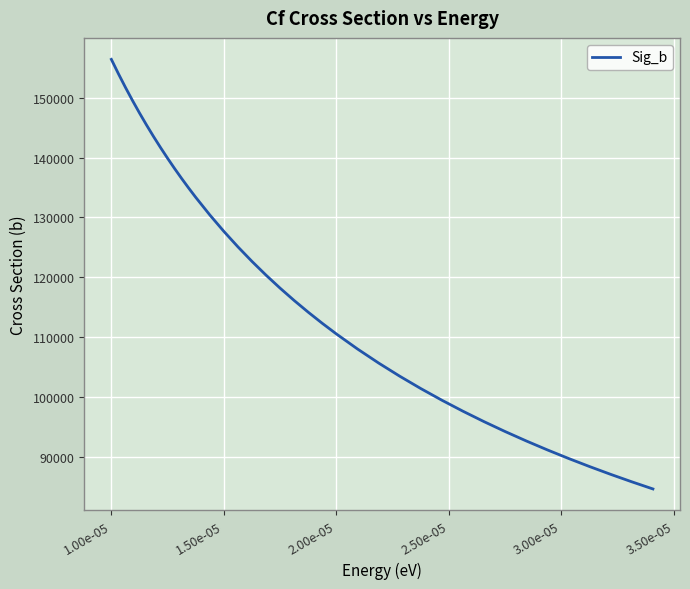

What is the maximum value shown in the chart?

156371.8